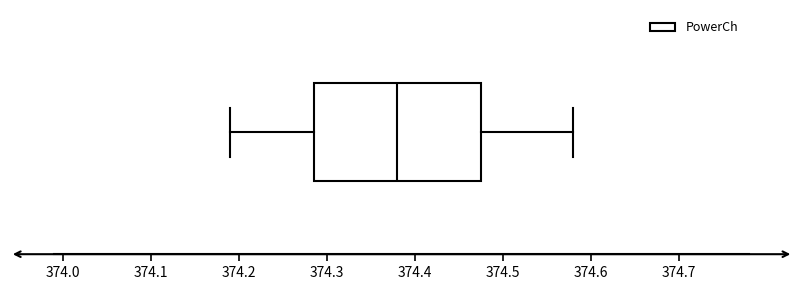

Transcribe this box plot: give where the median line is, the range the box spans, and where the two whiskers end, as read against the x-axis. The values are not printed on the chart, so give them approximately, as read against the axis.

median 374.38, box 374.29 to 374.48, whiskers 374.19 to 374.58